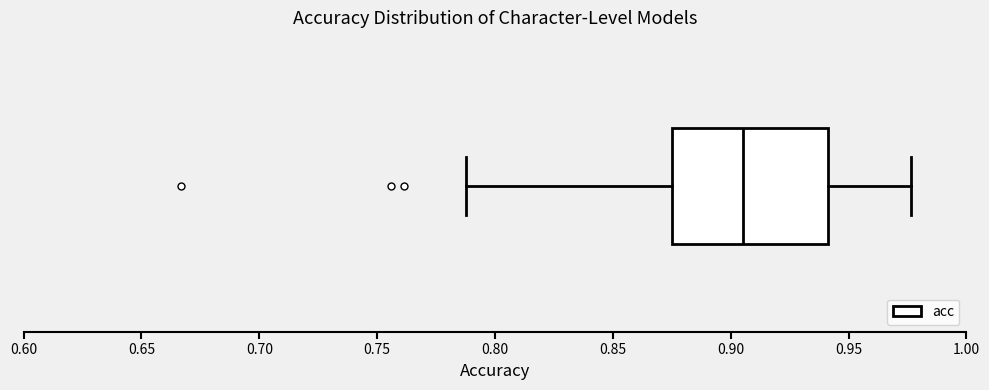

Where does the right whisker of the box end on the x-axis? The values are not printed on the chart, so give them approximately, as read against the axis.

0.975